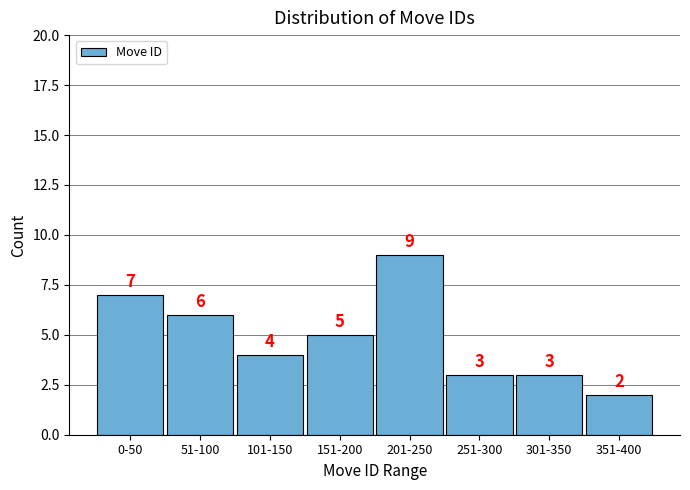

Reading right to left, what are all the values shown in this chart?

2	3	3	9	5	4	6	7